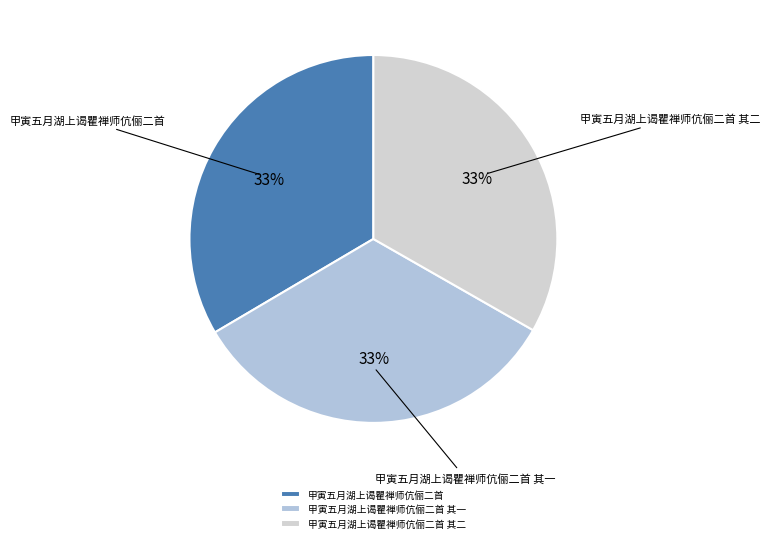

What is the ratio of the value at 甲寅五月湖上谒瞿禅师伉俪二首 其二 to the value at 甲寅五月湖上谒瞿禅师伉俪二首?

1.0